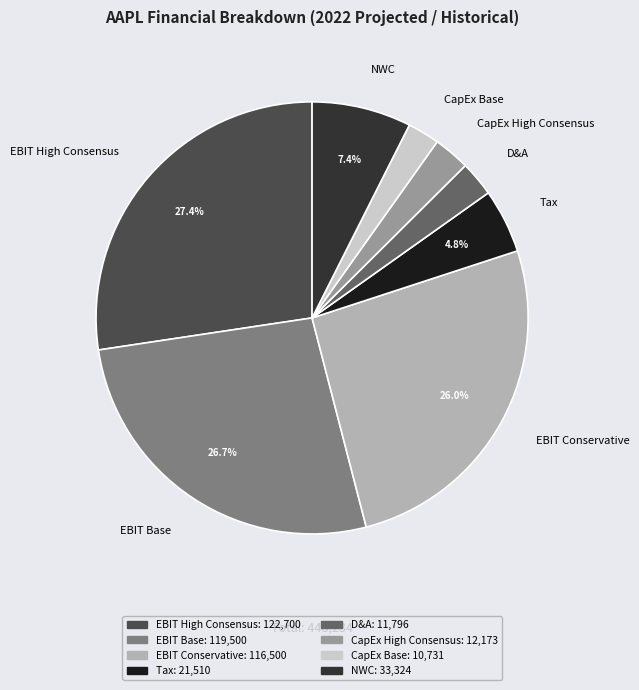

Approximately how many times larger is the value at CapEx Base compared to NWC?

0.3